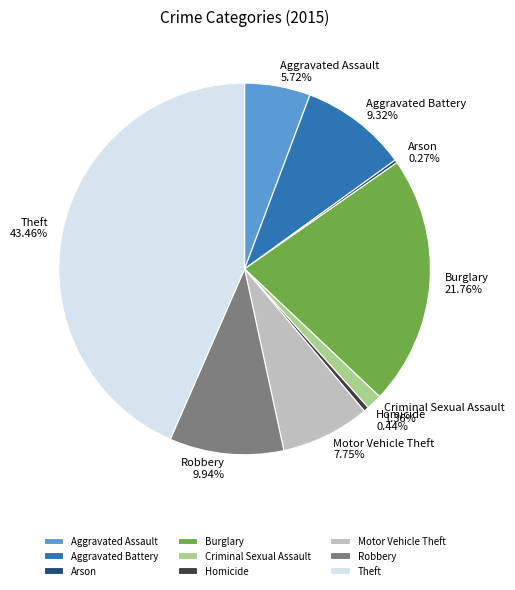

Does any single category account for the majority?

No